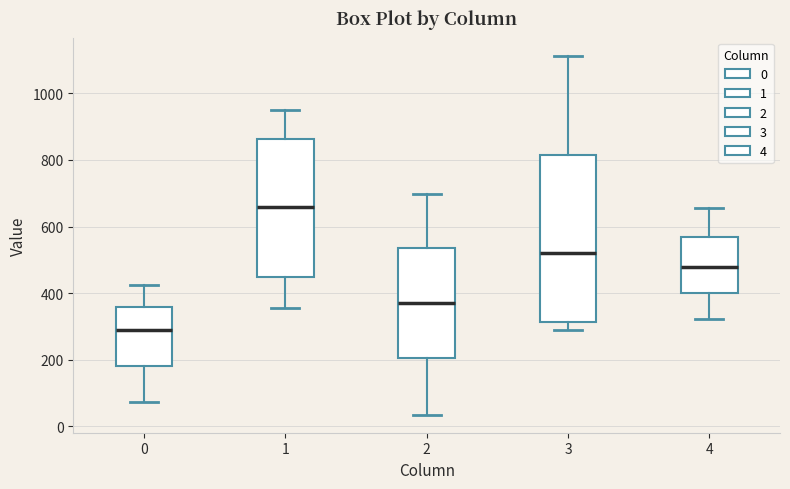

Comparing the boxes themselves (not the whiskers), which one is the tallest?

3